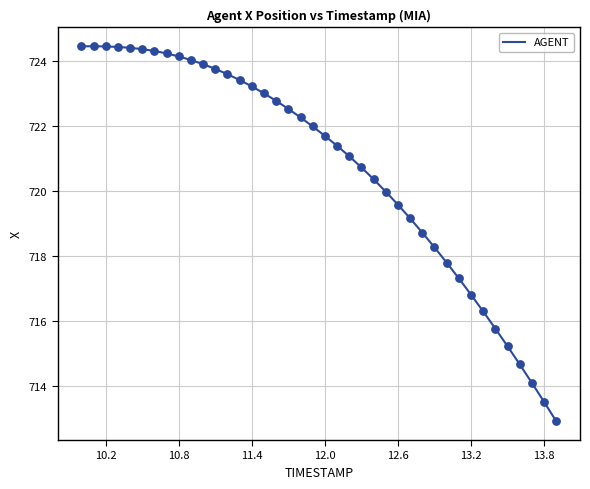

What is the difference between the maximum and minimum values?

11.6